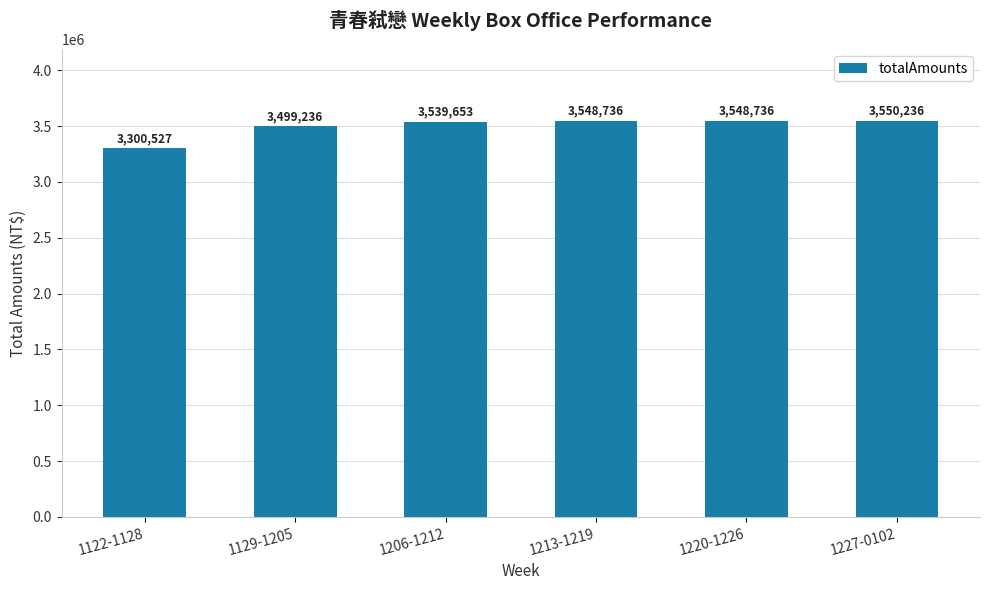

Reading left to right, what are all the values shown in this chart?

1122-1128=3300527	1129-1205=3499236	1206-1212=3539653	1213-1219=3548736	1220-1226=3548736	1227-0102=3550236